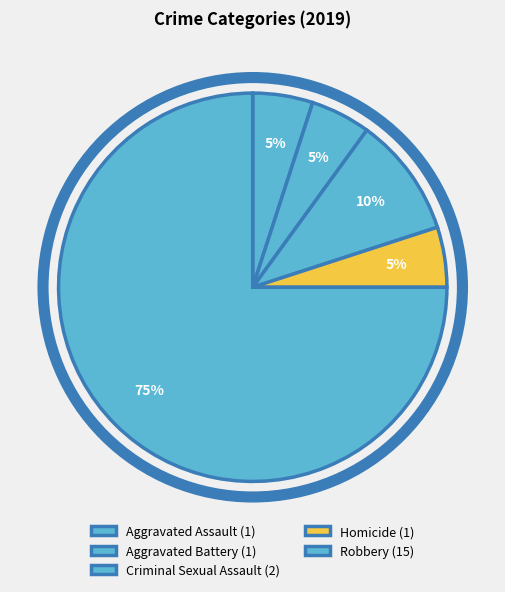

True or false: Criminal Sexual Assault accounts for 10% of the total.

True